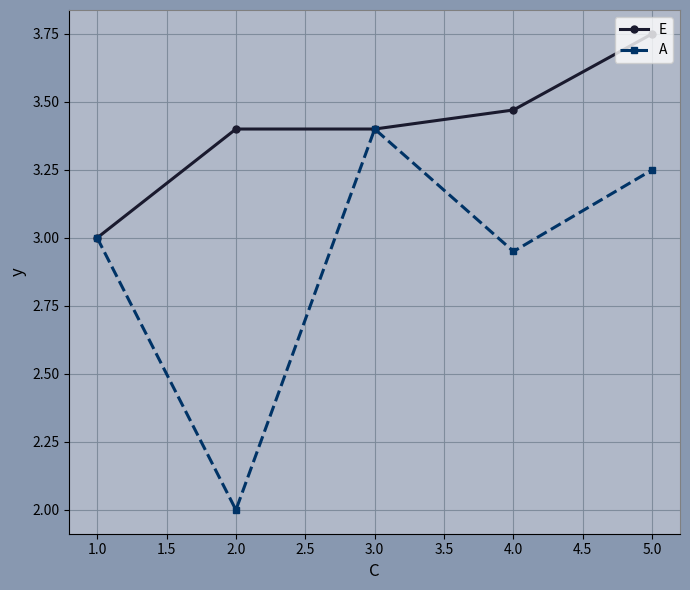

Rank the series at 5.0 from lowest to highest value.

A, E